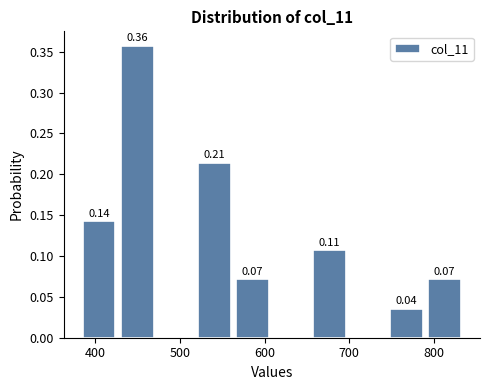

Which range on the x-axis has the tallest bar?

430 to 480